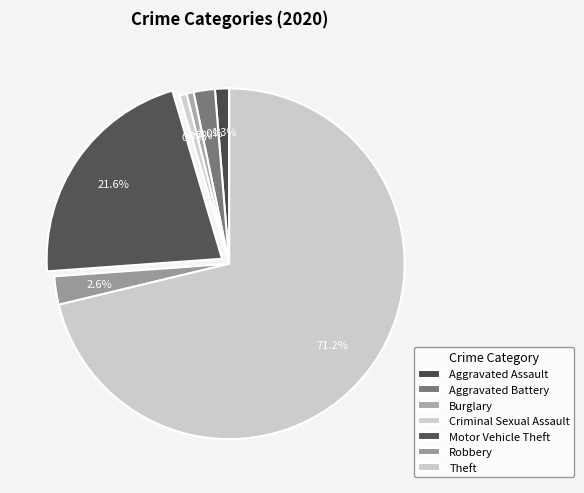

To the nearest percent, what is the average slice percentage?

14%